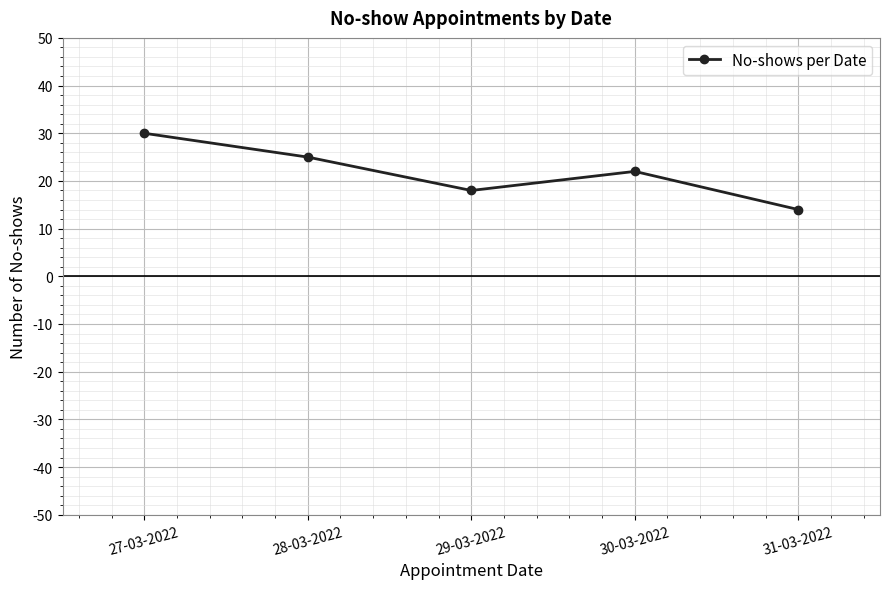

How many data points are less than 22?

2